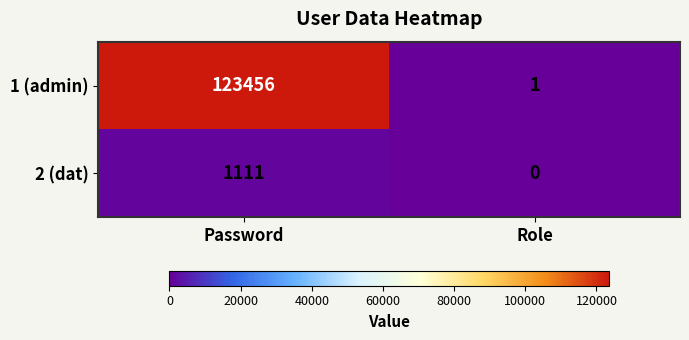

The 2 (dat) series shows 499 at Password. True or false?

False